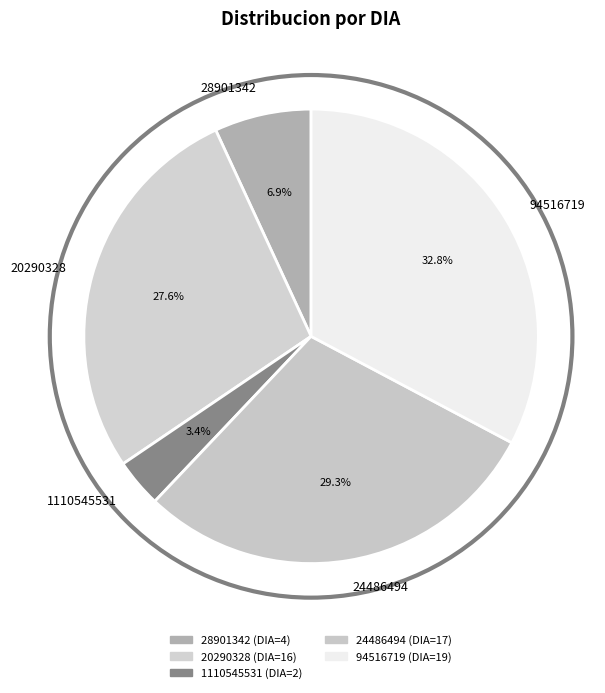

Count the number of slices in the pie.

5